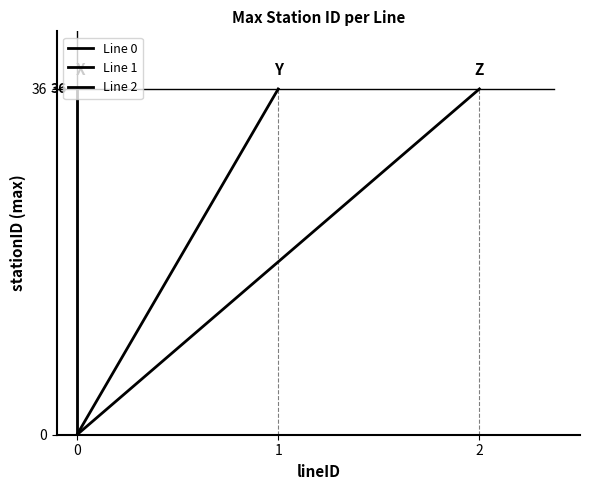

How many data points in Line 1 are less than 36?

1